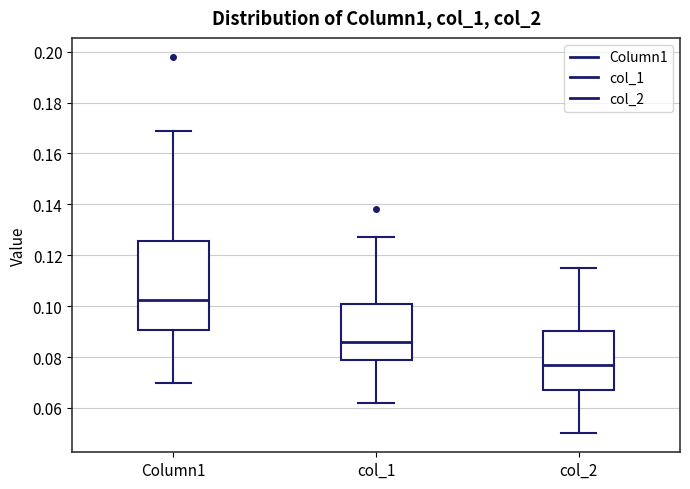

Comparing the boxes themselves (not the whiskers), which one is the tallest?

Column1